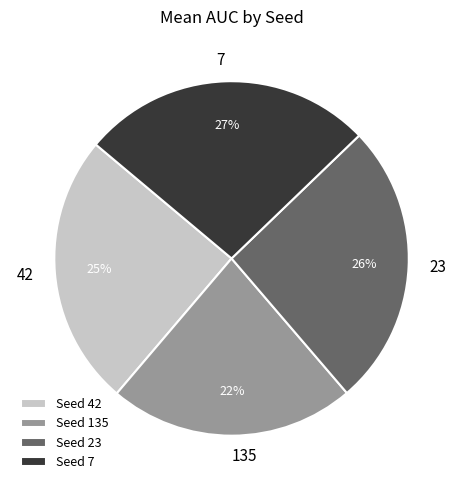

Approximately how many times larger is the value at Seed 42 compared to Seed 7?

0.9